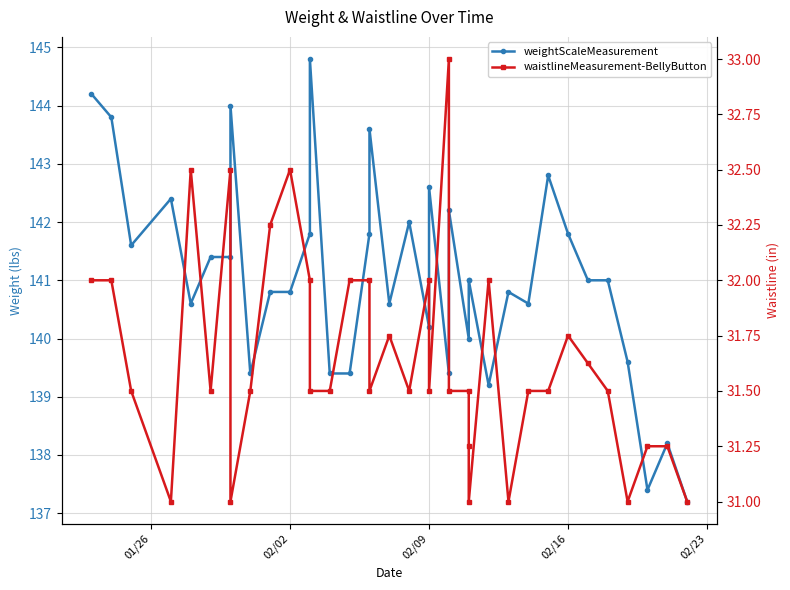

Reading right to left, what are all the values shown in this chart?

weightScaleMeasurement: 137.2	138.2	137.4	139.6	141.0	141.0	141.8	142.8	140.6	140.8	139.2	141.0	141.0	140.0	142.2	139.4	142.6	140.2	142.0	140.6	143.6	141.8	139.4	139.4	144.8	141.8	140.8	140.8	139.4	144.0	141.4	141.4	140.6	142.4	141.6	143.8	144.2
waistlineMeasurement-BellyButton: 31.0	31.2	31.2	31.0	31.5	31.6	31.8	31.5	31.5	31.0	32.0	31.0	31.2	31.5	31.5	33.0	31.5	32.0	31.5	31.8	31.5	32.0	32.0	31.5	31.5	32.0	32.5	32.2	31.5	31.0	32.5	31.5	32.5	31.0	31.5	32.0	32.0